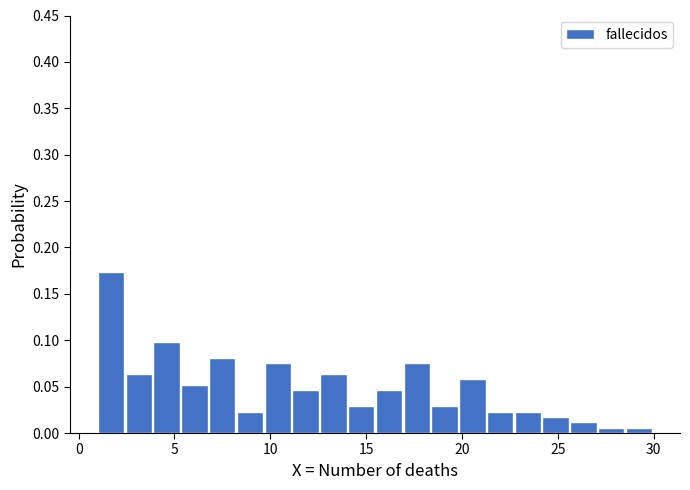

Around what value on the x-axis is the tallest bar? Give the approximate position of its centre, as read against the axis.

1.5